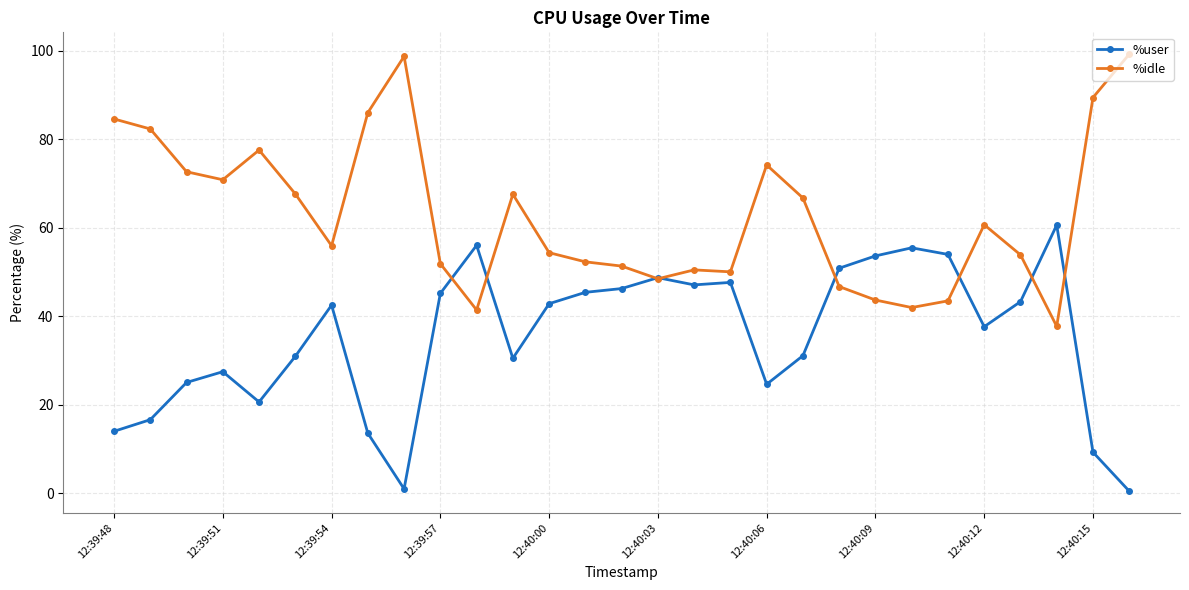

Which series has the largest total across all categories?

%idle